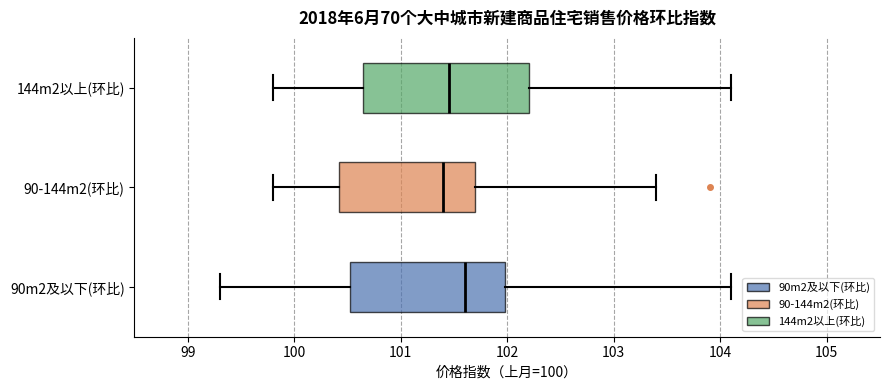

Reading bottom to top, read every box against the x-axis: the position of its median line, the range the box covers, and the ends of its whiskers. The values are not printed on the chart, so give them approximately, as read against the axis.

90m2及以下(环比): median 101.6, box 100.5 to 102.0, whiskers 99.3 to 104.1
90-144m2(环比): median 101.4, box 100.4 to 101.7, whiskers 99.8 to 103.4
144m2以上(环比): median 101.5, box 100.7 to 102.2, whiskers 99.8 to 104.1